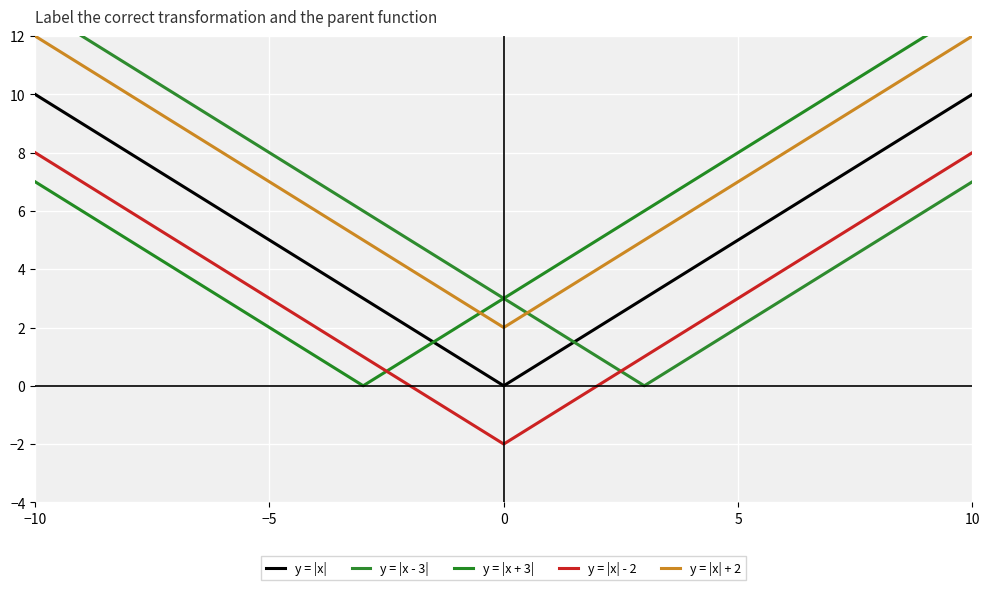

True or false: y = |x| + 2 has a value of 12 at 10.

True